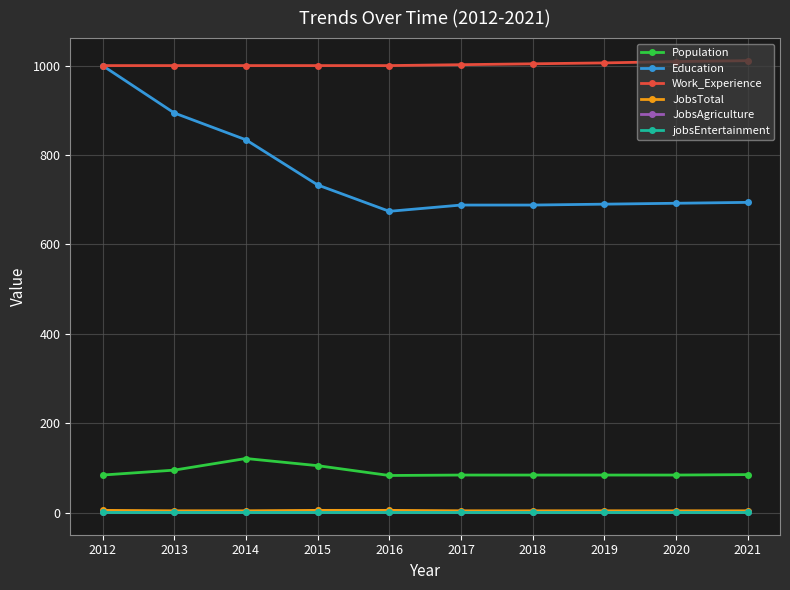

Is this an area chart (filled region under the line)?

No